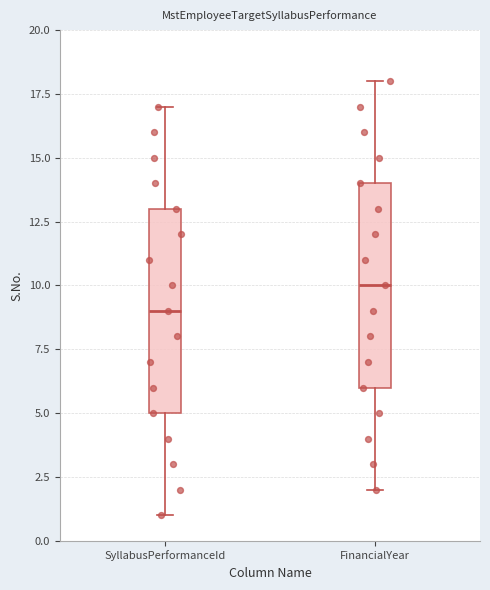

Reading left to right, read every box against the y-axis: the position of its median line, the range the box covers, and the ends of its whiskers. The values are not printed on the chart, so give them approximately, as read against the axis.

SyllabusPerformanceId: median 9, box 5 to 13, whiskers 1 to 17
FinancialYear: median 10, box 6 to 14, whiskers 2 to 18